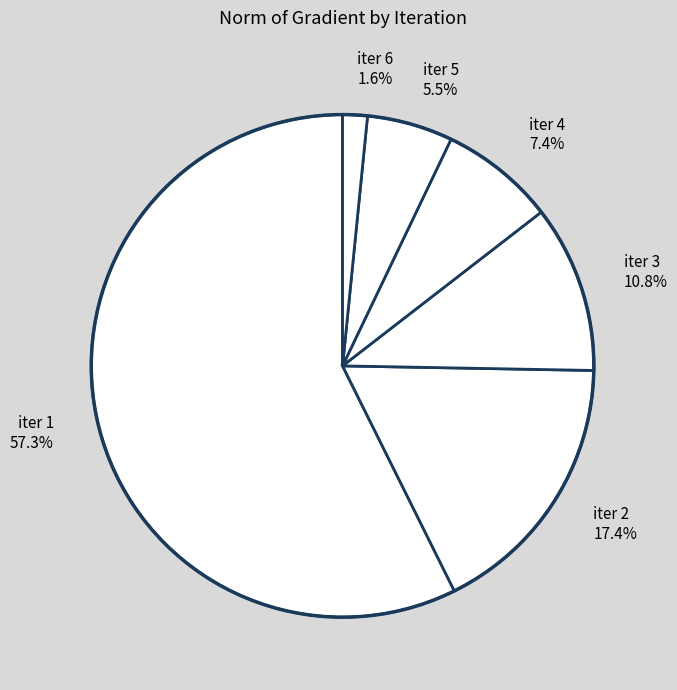

What is the ratio of the value at iter 3 10.8% to the value at iter 4 7.4%?

1.5